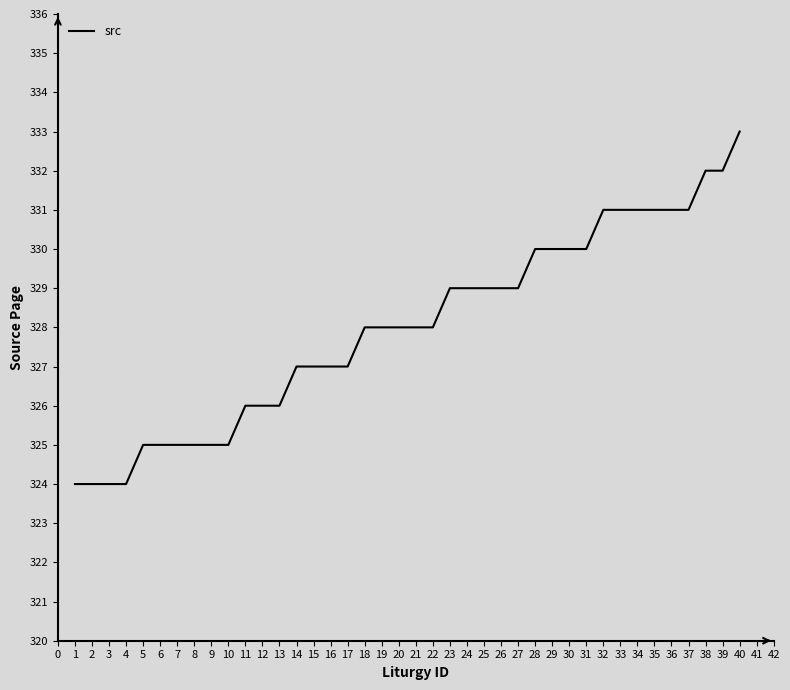

Approximately how many times larger is the value at 26 compared to 33?

1.0